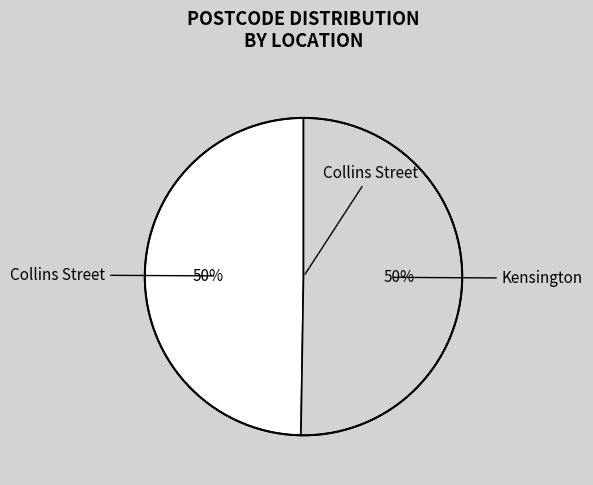

To the nearest percent, what is the average slice percentage?

50%